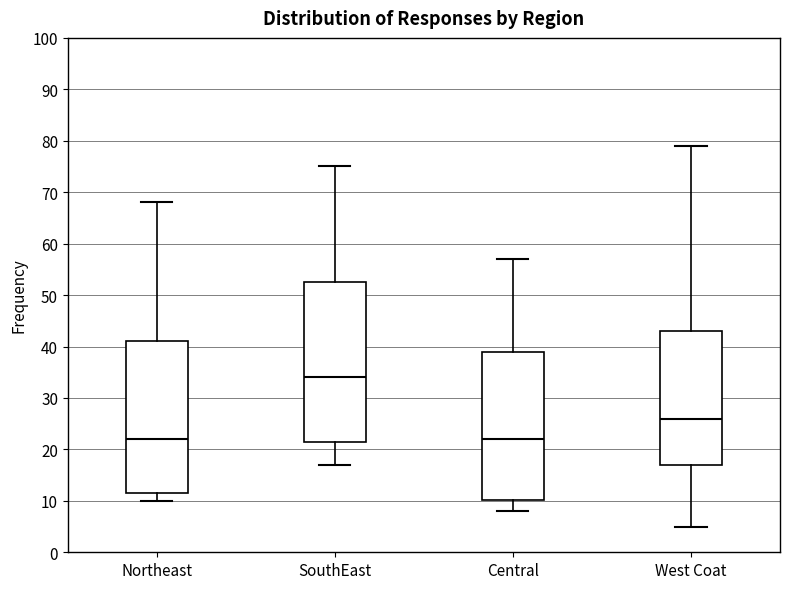

Which box is the tallest, from its lower edge to its upper edge?

SouthEast